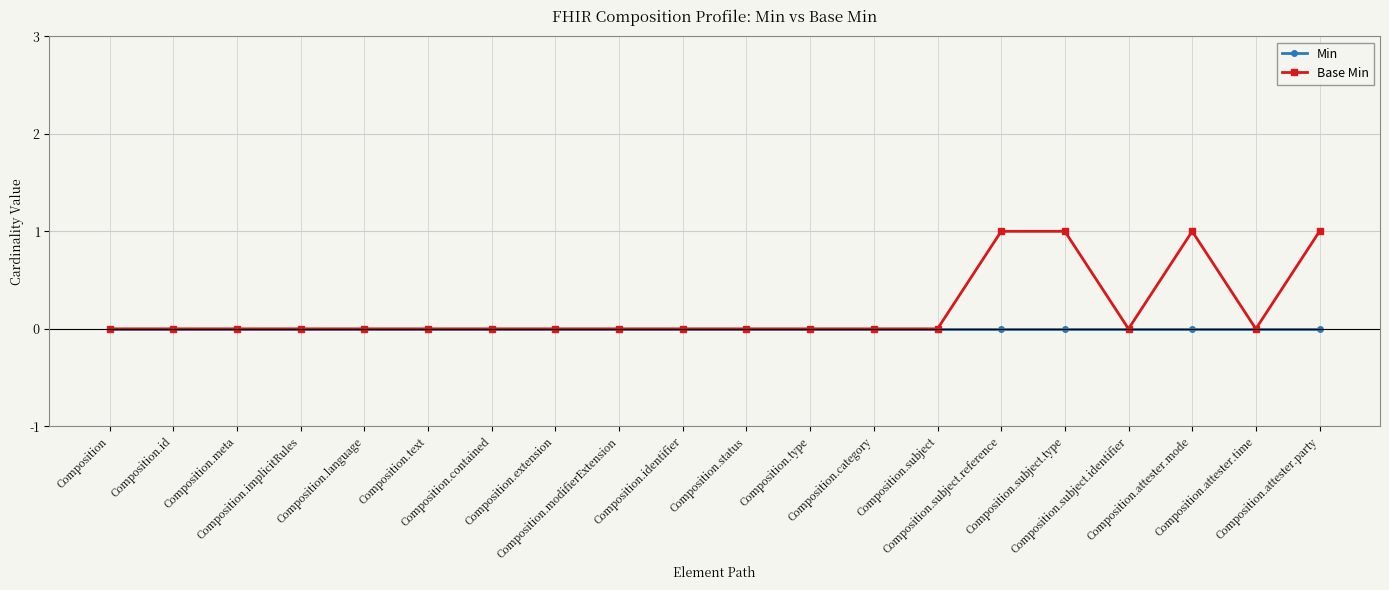

What is the label of the 8th point from the left?

Composition.extension